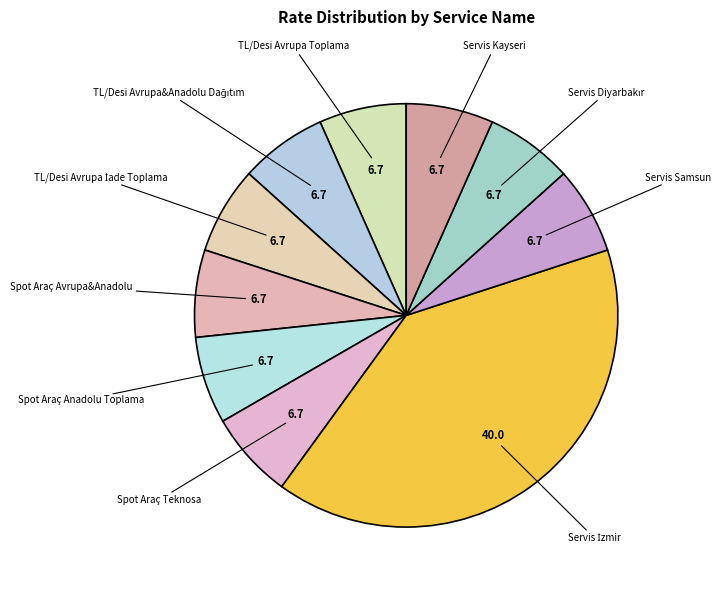

Is it true that Spot Araç Anadolu Toplama is 7% of the pie?

True